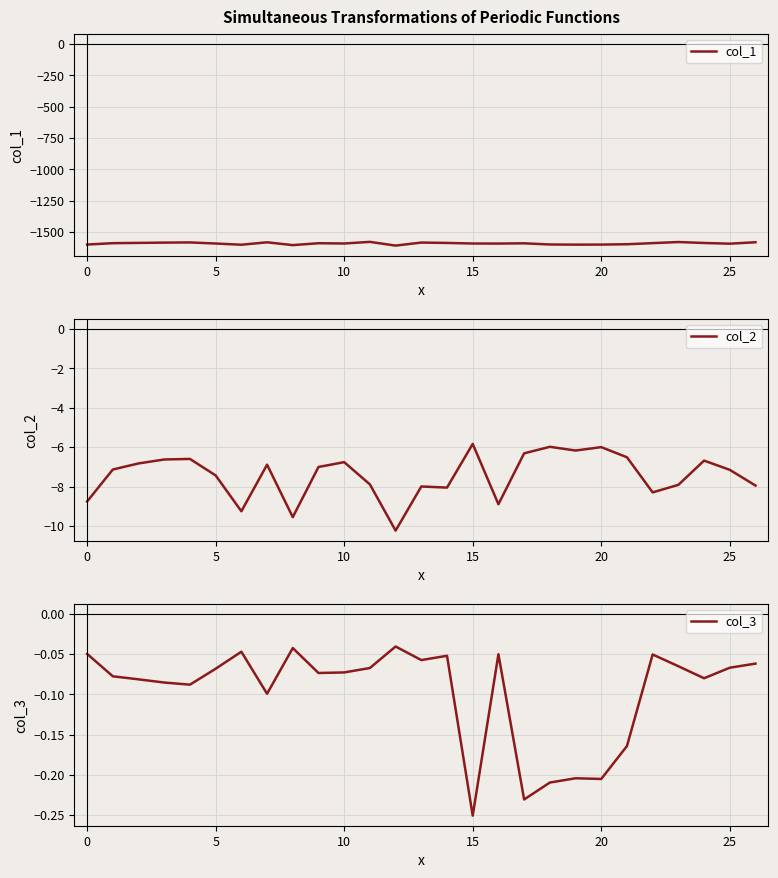

The col_2 series shows -9.3 at 9. True or false?

False